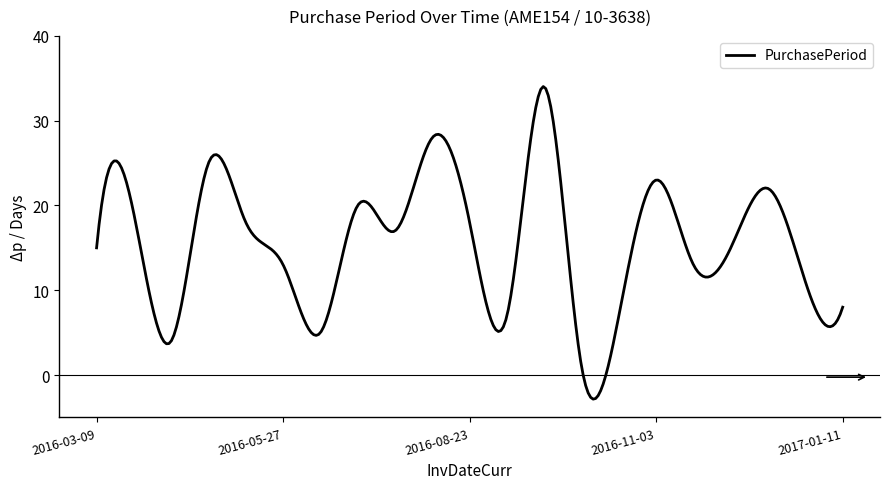

Is this an area chart (filled region under the line)?

No